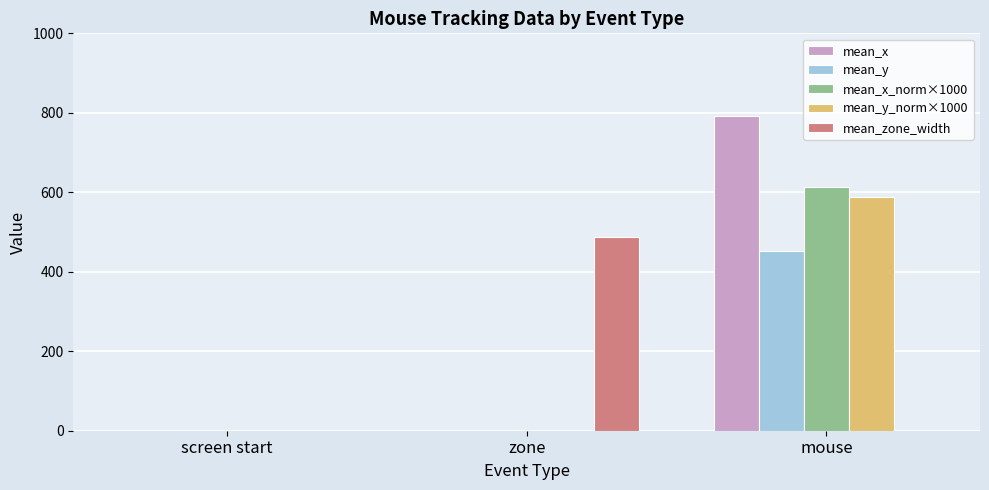

What is the total value across all series at mouse?

2444